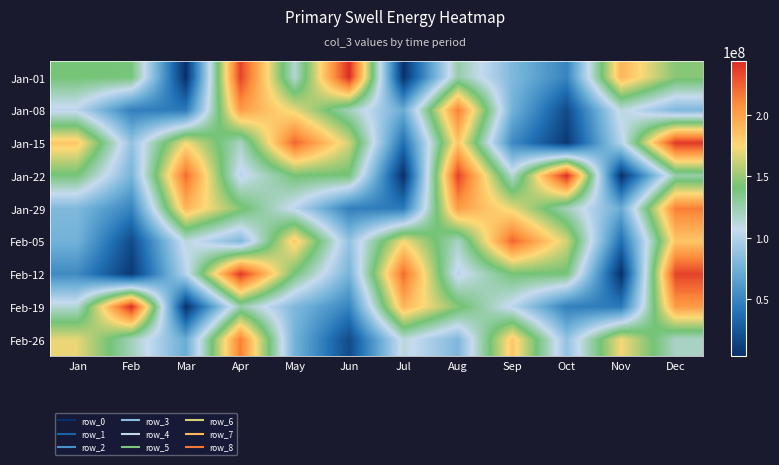

What is the difference between the highest and lowest values at Sep?

169845896